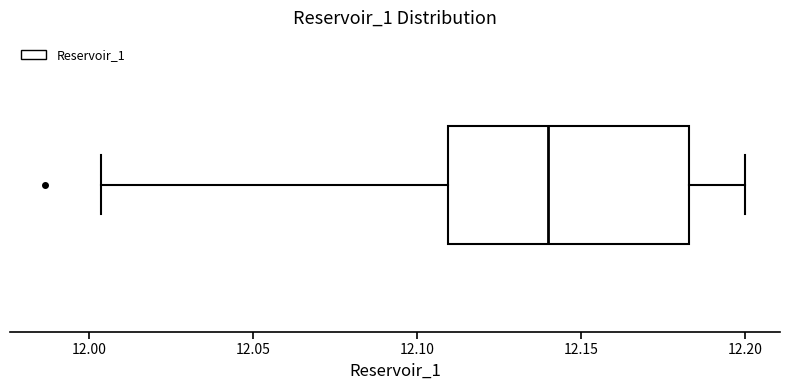

Transcribe this box plot: give where the median line is, the range the box spans, and where the two whiskers end, as read against the x-axis. The values are not printed on the chart, so give them approximately, as read against the axis.

median 12.140, box 12.110 to 12.185, whiskers 12.005 to 12.200